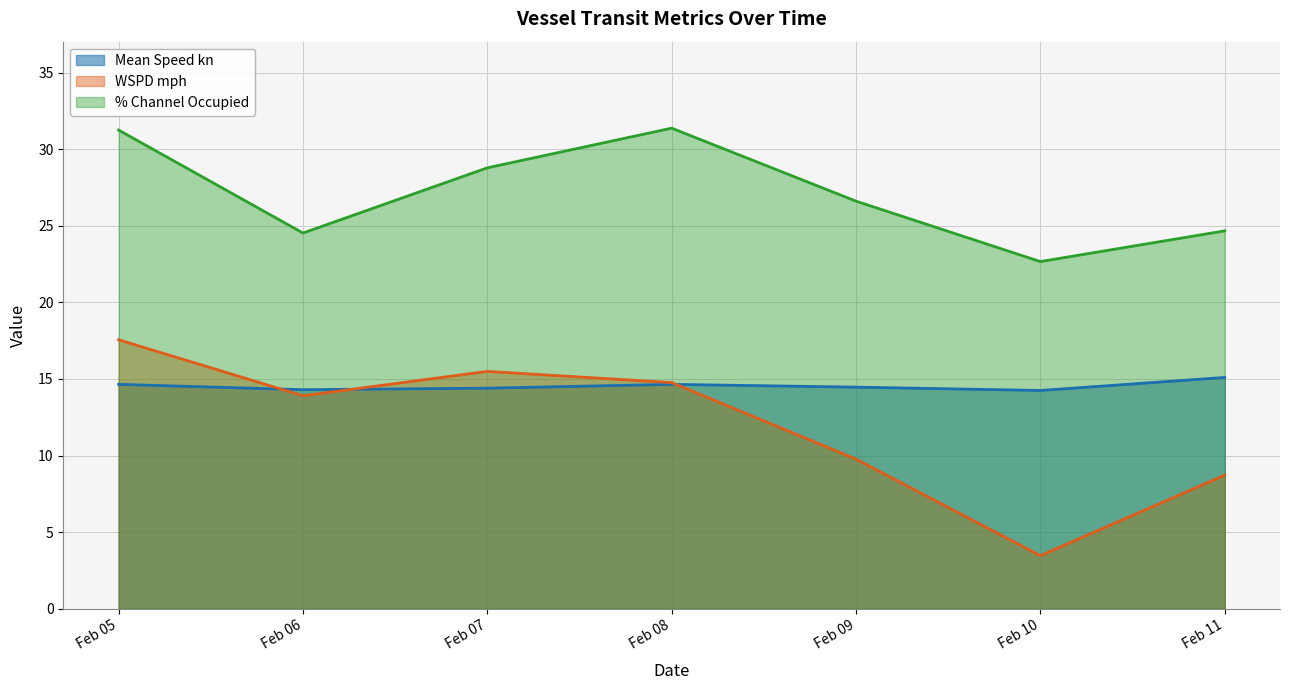

What is the total value across all series at Feb 05?

63.5